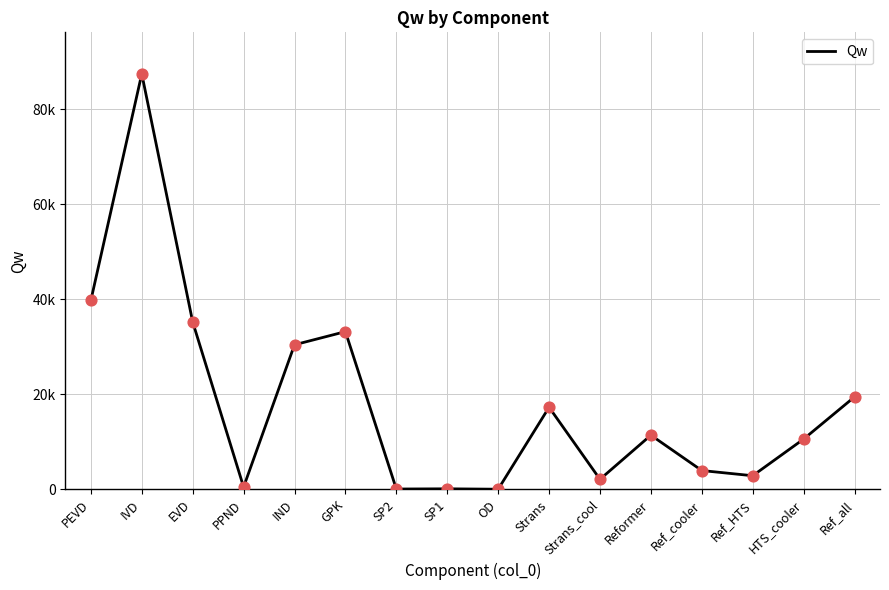

Which has a higher value, IVD or Reformer?

IVD